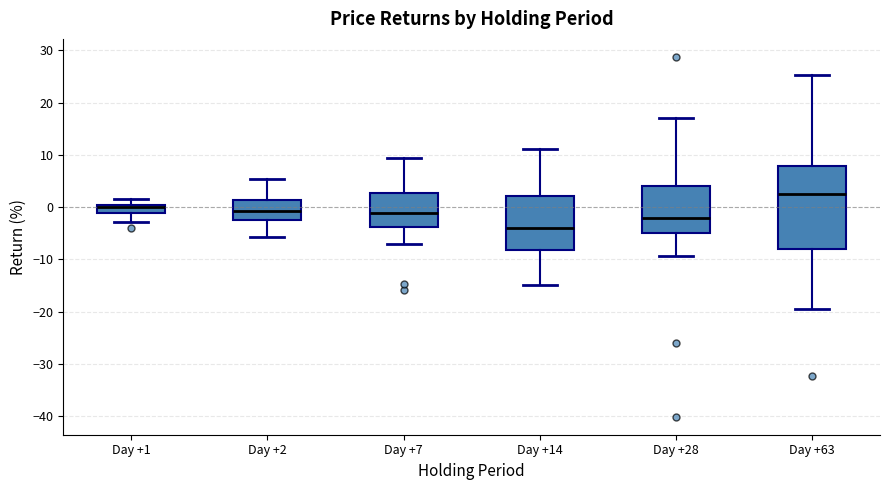

Reading left to right, read every box against the y-axis: the position of its median line, the range the box covers, and the ends of its whiskers. The values are not printed on the chart, so give them approximately, as read against the axis.

Day +1: median 0 (just below the box's upper edge), box -1 to 0, whiskers -3 to 2
Day +2: median -1, box -2 to 1, whiskers -6 to 5
Day +7: median -1, box -4 to 3, whiskers -7 to 9
Day +14: median -4, box -8 to 2, whiskers -15 to 11
Day +28: median -2, box -5 to 4, whiskers -9 to 17
Day +63: median 3, box -8 to 8, whiskers -19 to 25